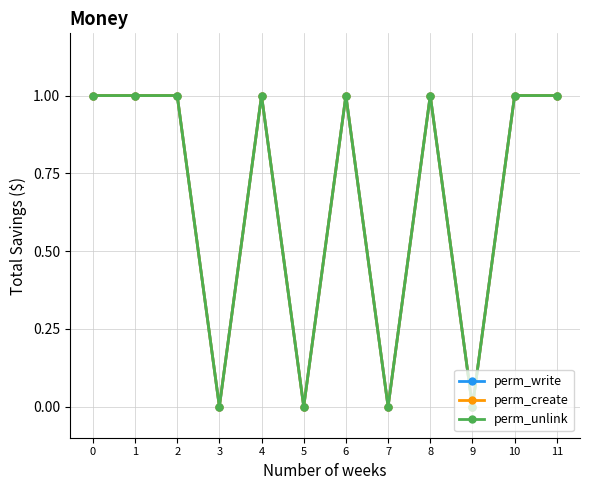

Does the chart have visible grid lines?

Yes